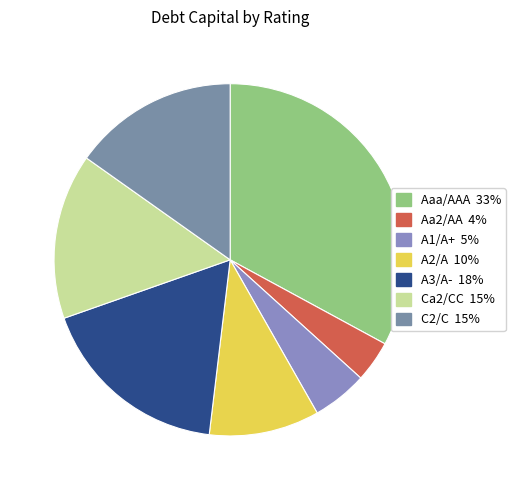

To the nearest percent, what percentage of the pie is A1/A+?

5%